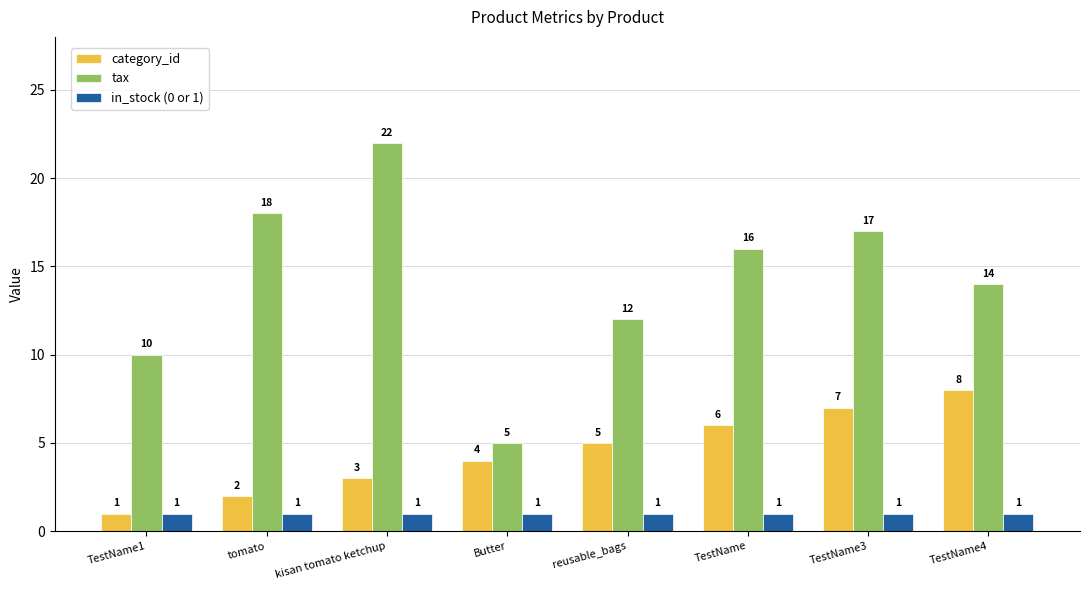

Are the bars grouped side by side (vs. stacked)?

Yes